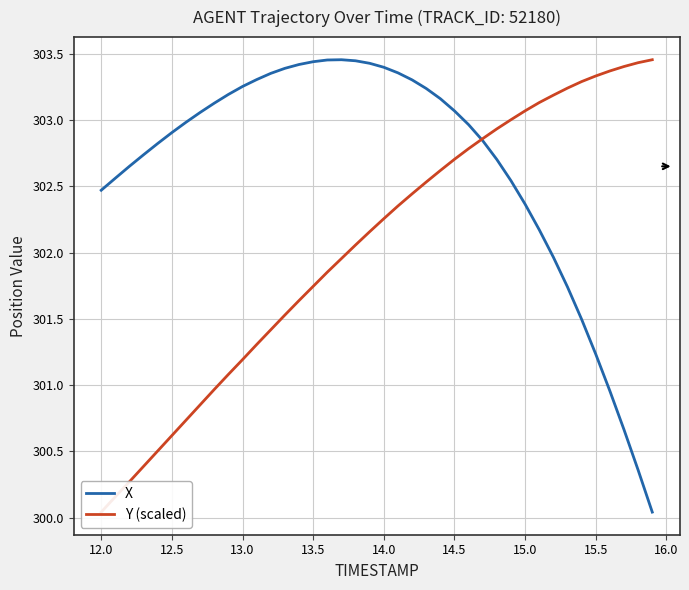

True or false: Y (scaled) has more than 1 interior local peaks.

False